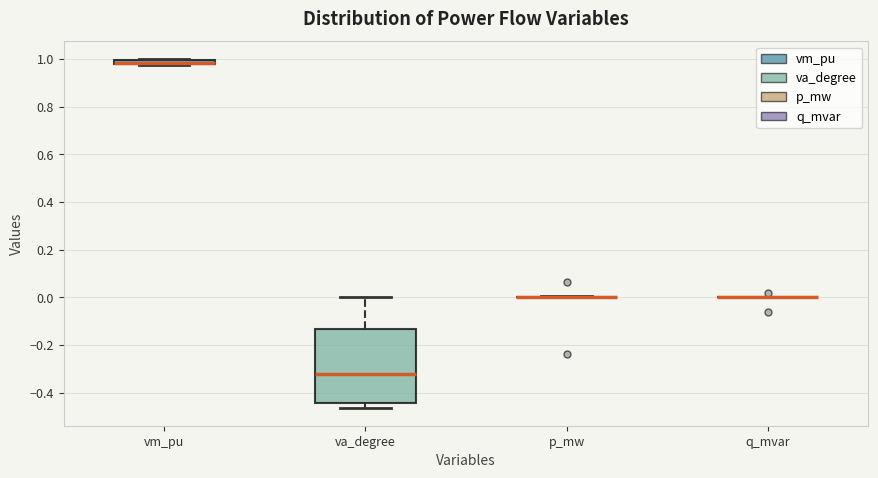

Which box is the tallest, from its lower edge to its upper edge?

va_degree